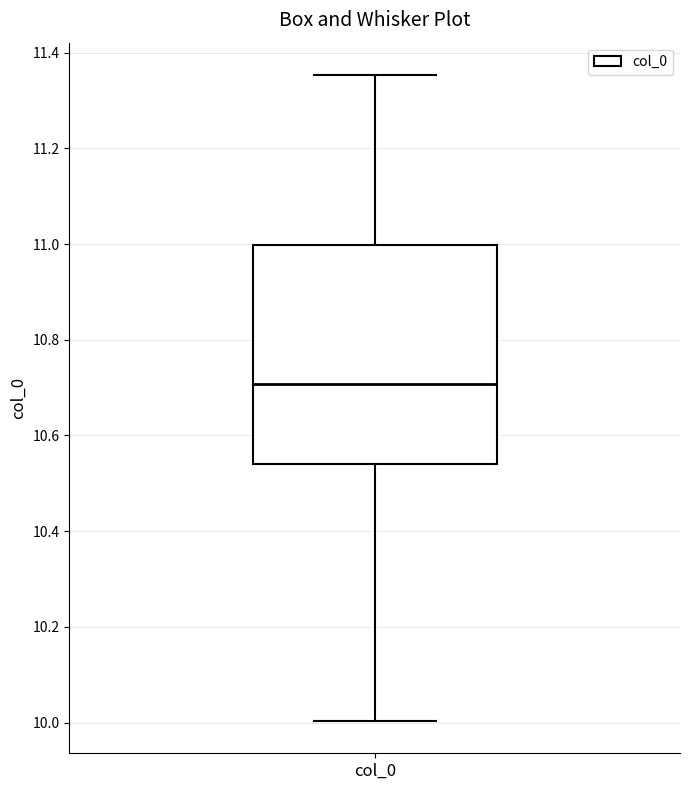

Where does the median line of the box for col_0 sit on the y-axis? The values are not printed on the chart, so give them approximately, as read against the axis.

10.70